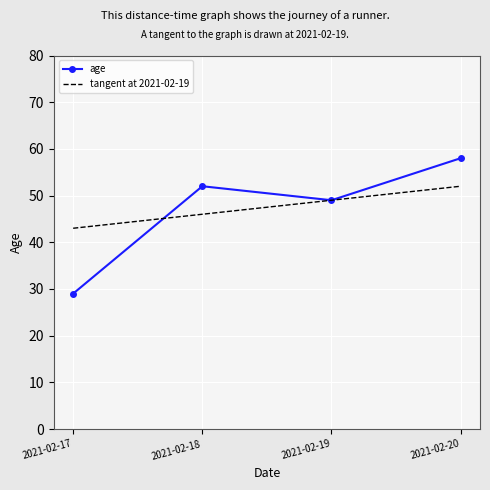

Reading left to right, transcribe all the data shown in this chart.

29	52	49	58